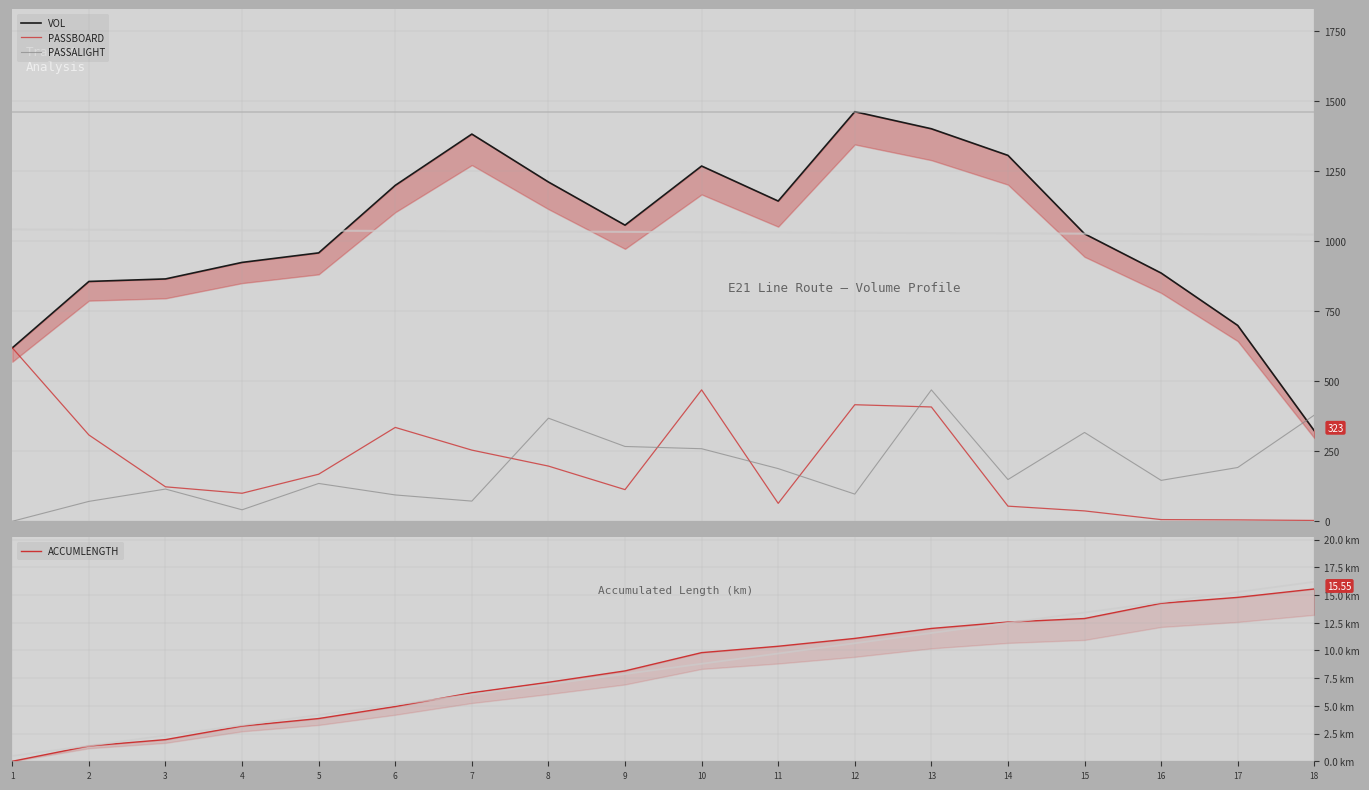

True or false: PASSBOARD and VOL cross at least once.

False